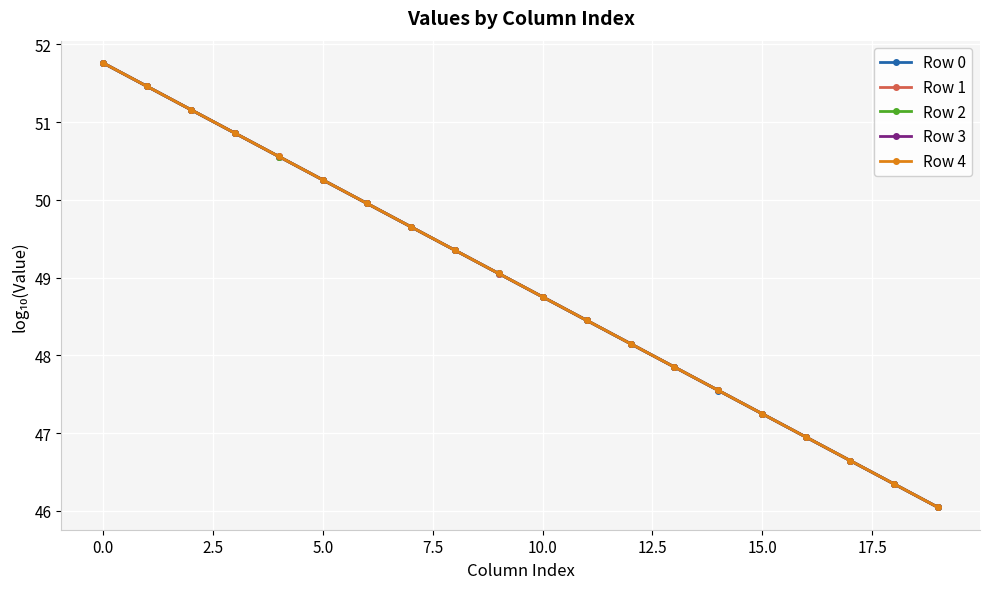

True or false: Row 4 and Row 1 cross at least once.

False